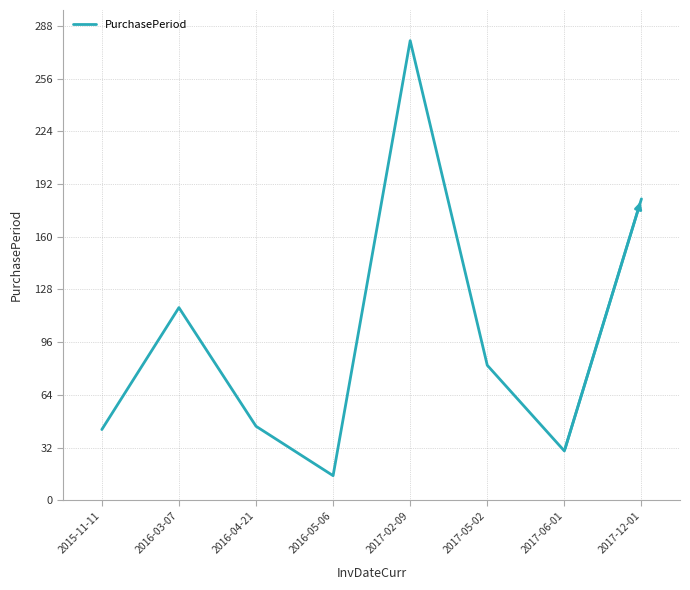

What is the maximum value shown in the chart?

279